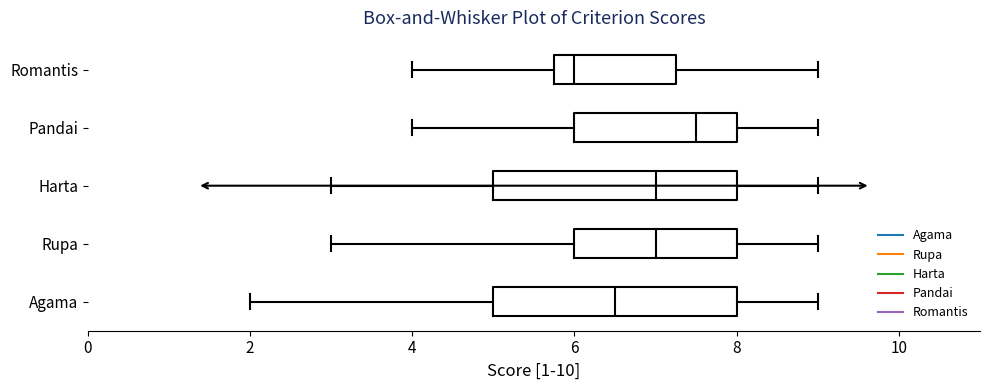

Reading bottom to top, transcribe this box plot: for each box, give where its median line is, the range the box spans, and where its two whiskers end, as read against the x-axis. The values are not printed on the chart, so give them approximately, as read against the axis.

Agama: median 6.6, box 5.0 to 8.0, whiskers 2.0 to 9.0
Rupa: median 7.0, box 6.0 to 8.0, whiskers 3.0 to 9.0
Harta: median 7.0, box 5.0 to 8.0, whiskers 3.0 to 9.0
Pandai: median 7.6, box 6.0 to 8.0, whiskers 4.0 to 9.0
Romantis: median 6.0, box 5.8 to 7.2, whiskers 4.0 to 9.0